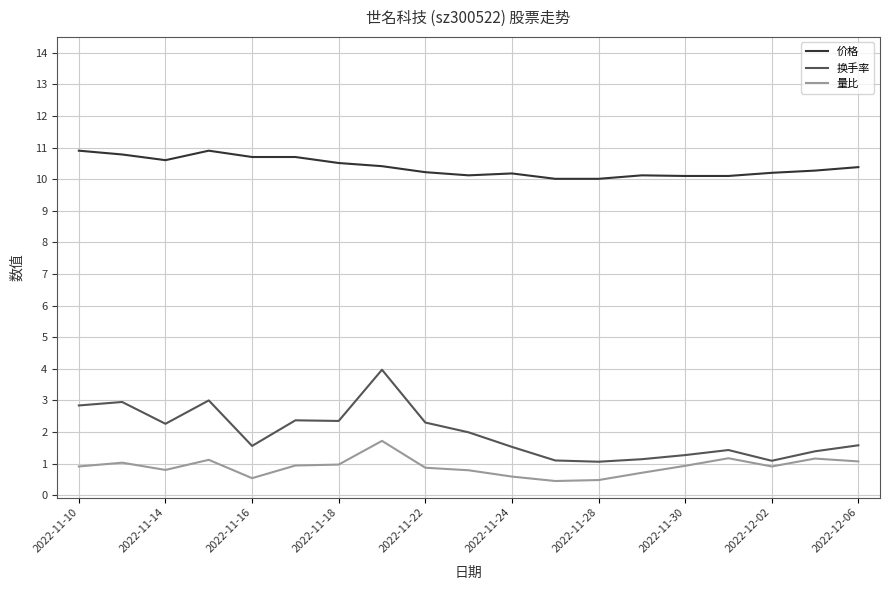

Rank the series by their maximum value, from lowest to highest.

量比, 换手率, 价格